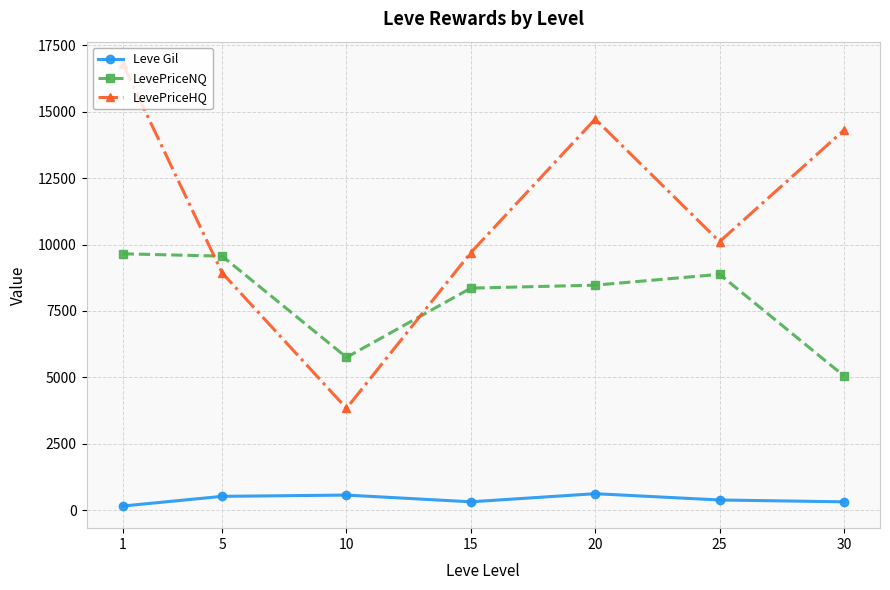

What is the sum of the LevePriceHQ values at 5 and 15?

18631.2